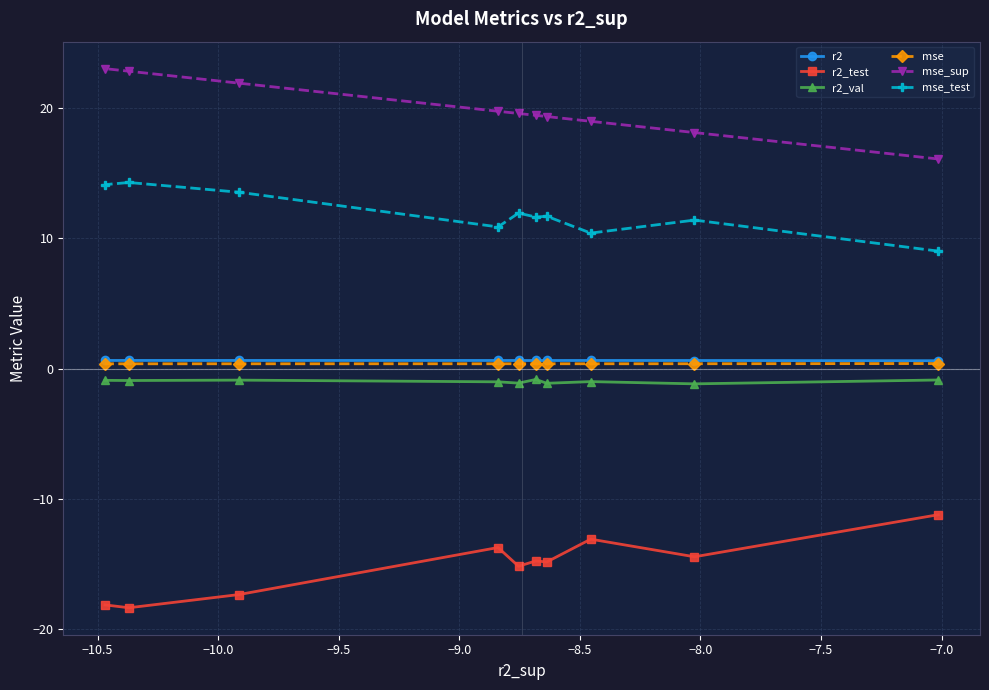

Which series has the largest total across all categories?

mse_sup